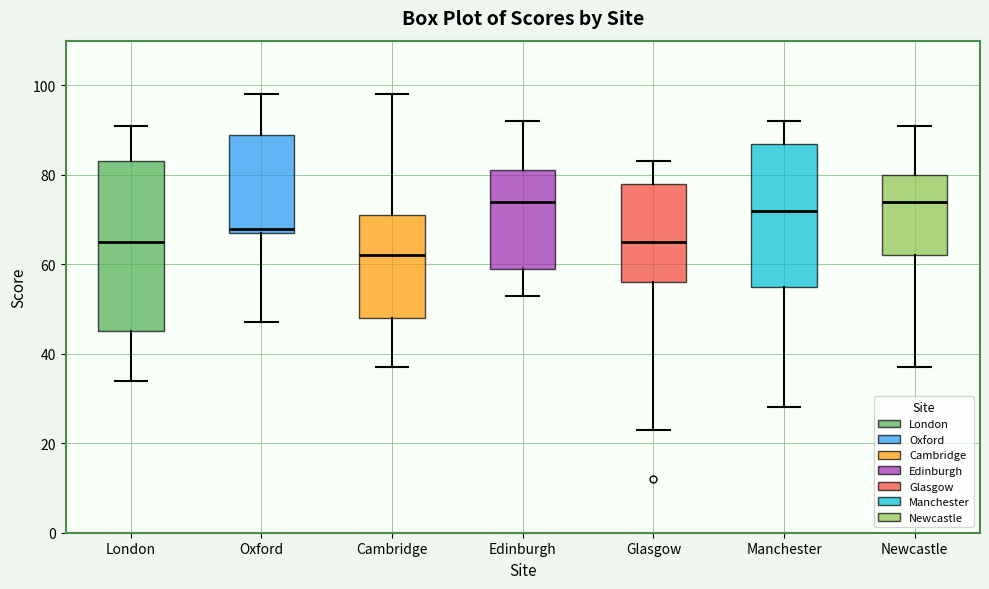

Reading left to right, read every box against the y-axis: the position of its median line, the range the box covers, and the ends of its whiskers. The values are not printed on the chart, so give them approximately, as read against the axis.

London: median 66, box 46 to 84, whiskers 34 to 92
Oxford: median 68 (just above the box's lower edge), box 68 to 90, whiskers 48 to 98
Cambridge: median 62, box 48 to 72, whiskers 38 to 98
Edinburgh: median 74, box 60 to 82, whiskers 54 to 92
Glasgow: median 66, box 56 to 78, whiskers 24 to 84
Manchester: median 72, box 56 to 88, whiskers 28 to 92
Newcastle: median 74, box 62 to 80, whiskers 38 to 92